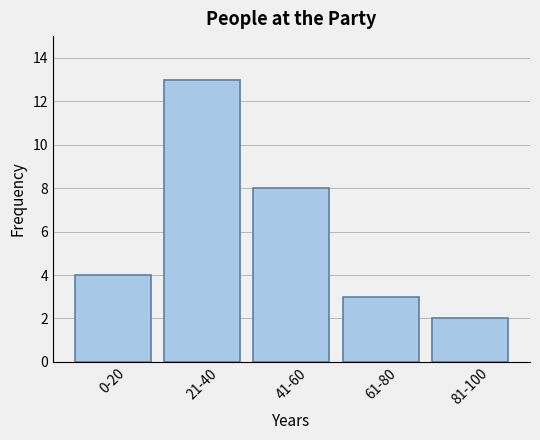

Reading right to left, extract all data points from this chart.

81-100=2	61-80=3	41-60=8	21-40=13	0-20=4